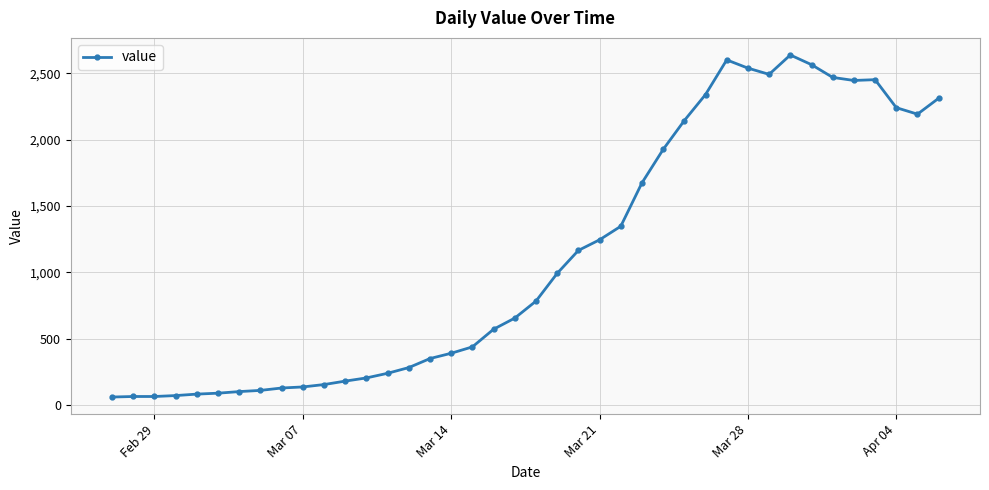

What is the difference between the second highest and second lowest values?

2537